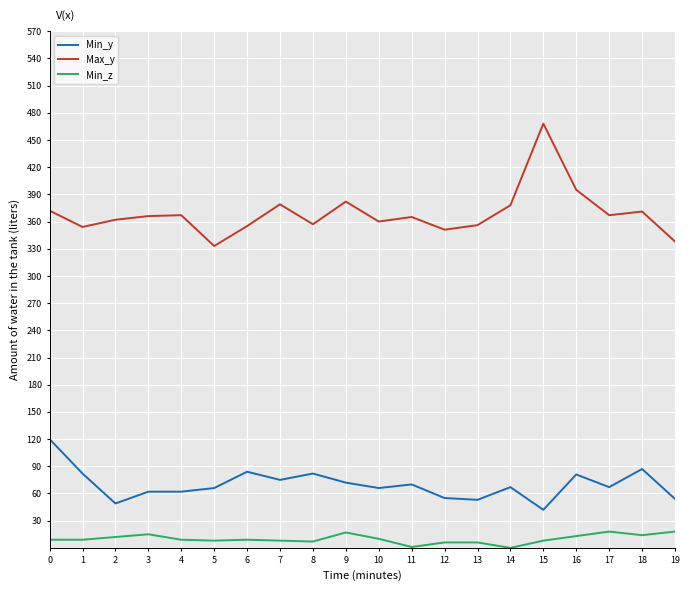

Rank the series at 10 from highest to lowest value.

Max_y, Min_y, Min_z